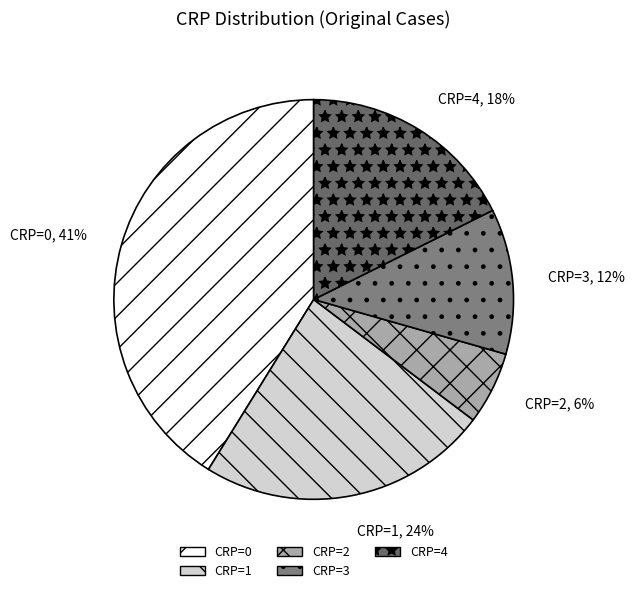

Which category has the biggest portion of the pie?

CRP=0